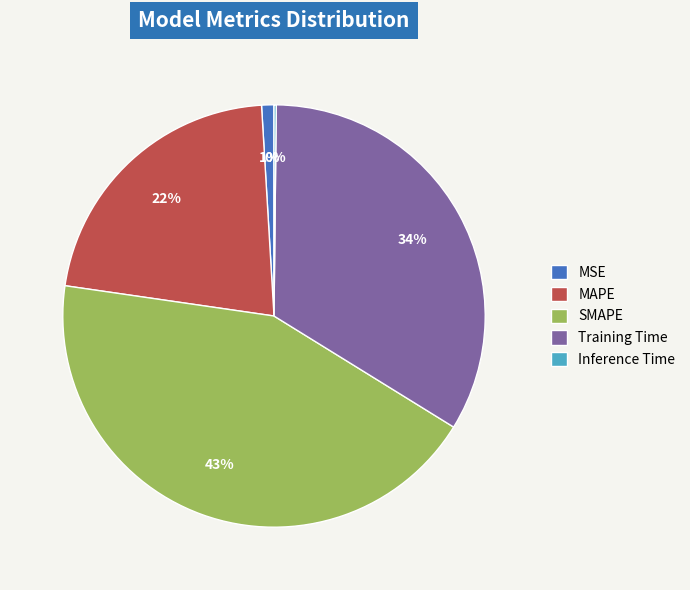

Approximately how many times larger is the value at MAPE compared to SMAPE?

0.5